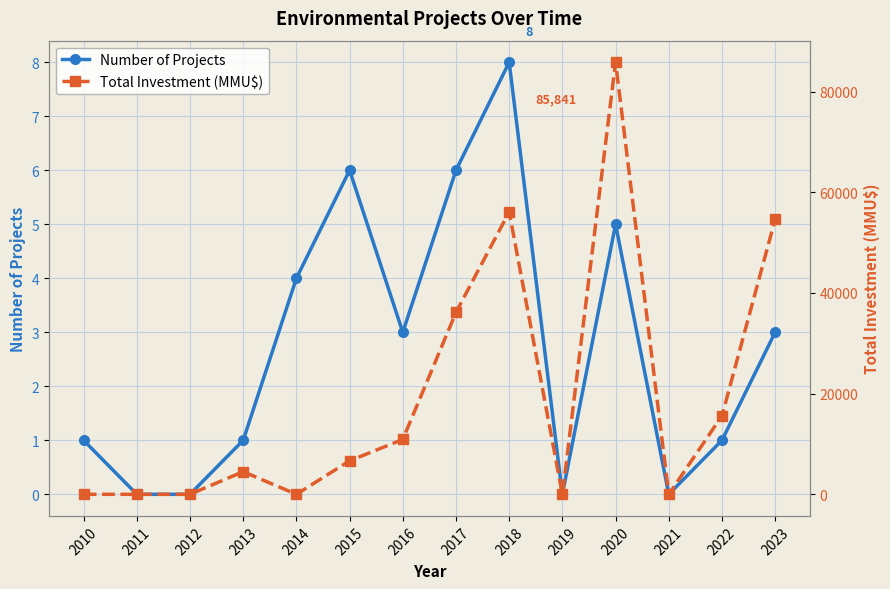

Rank the series by their average value, from lowest to highest.

Number of Projects, Total Investment (MMU$)